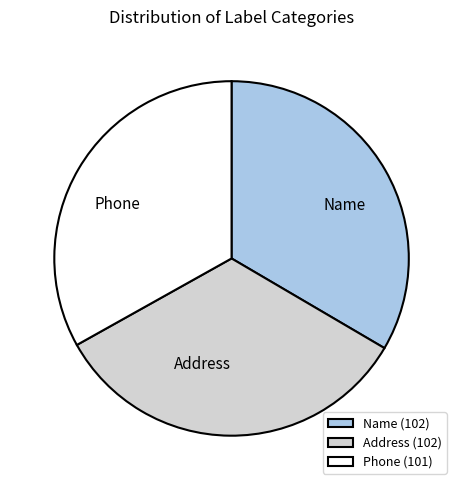

Approximately how many times larger is the value at Phone compared to Address?

1.0